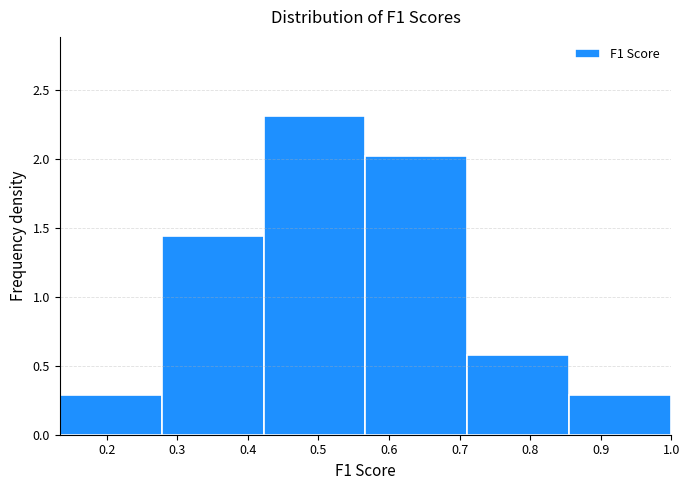

How tall is the bar that spans 0.57 to 0.71 on the x-axis? Neither the bar edges nor the heights are printed on the chart, so give them approximately, as read against the axes.

2.00